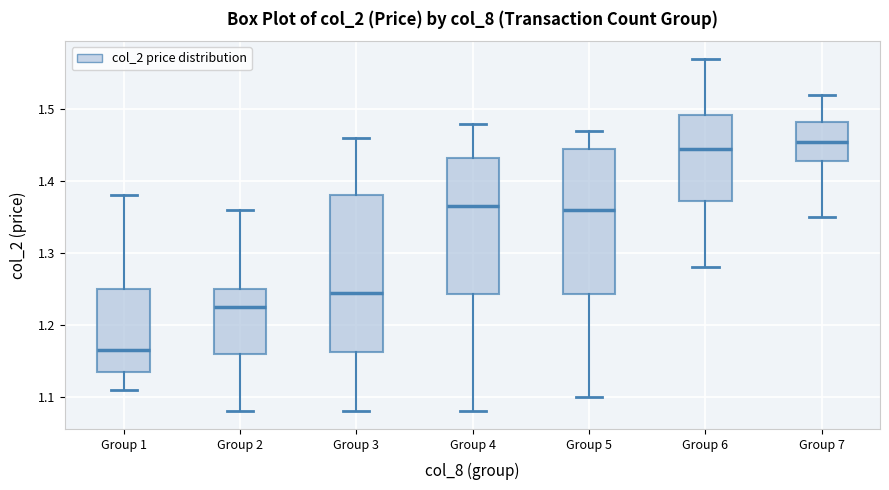

Where does the median line of the box for Group 2 sit on the y-axis? The values are not printed on the chart, so give them approximately, as read against the axis.

1.23